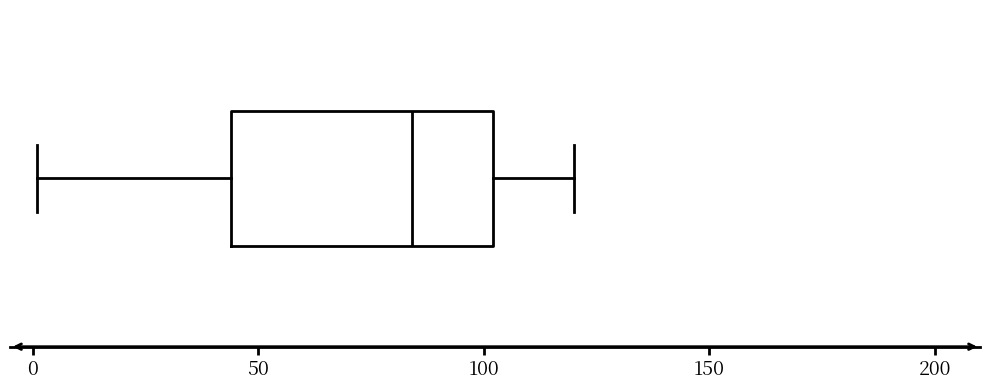

Where does the left whisker of the box end on the x-axis? The values are not printed on the chart, so give them approximately, as read against the axis.

0